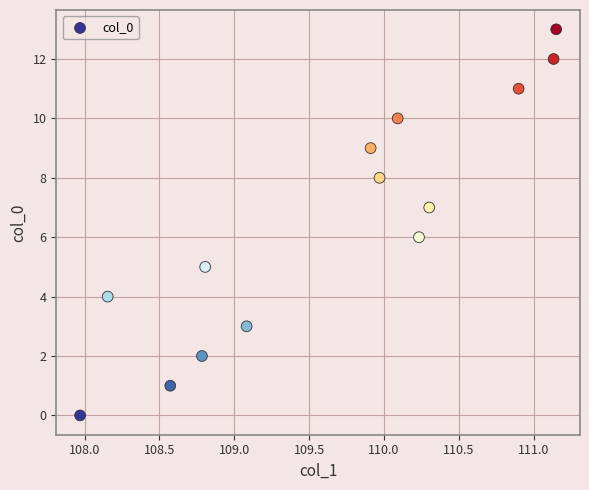

Count the number of points in this scatter plot.

14